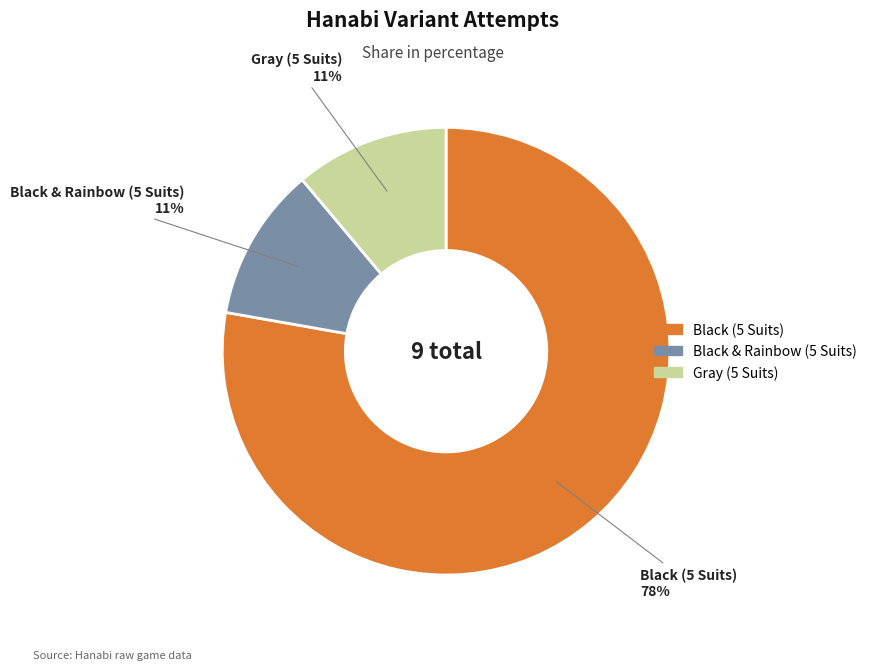

Do Gray (5 Suits) and Black & Rainbow (5 Suits) together represent more than half of the pie?

No